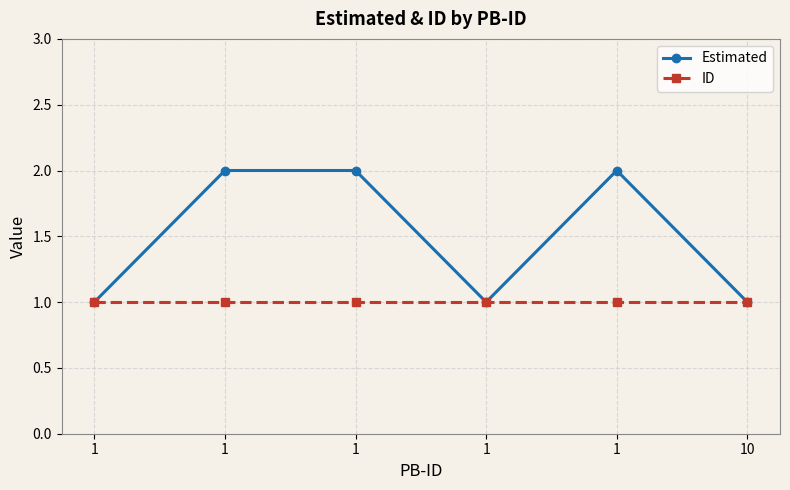

Which series changed the most between 1 and 1?

Estimated